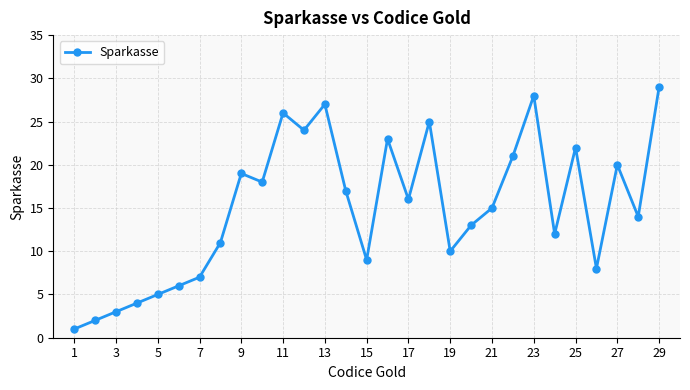

True or false: there are more than 1 points higher than both neighbors.

True